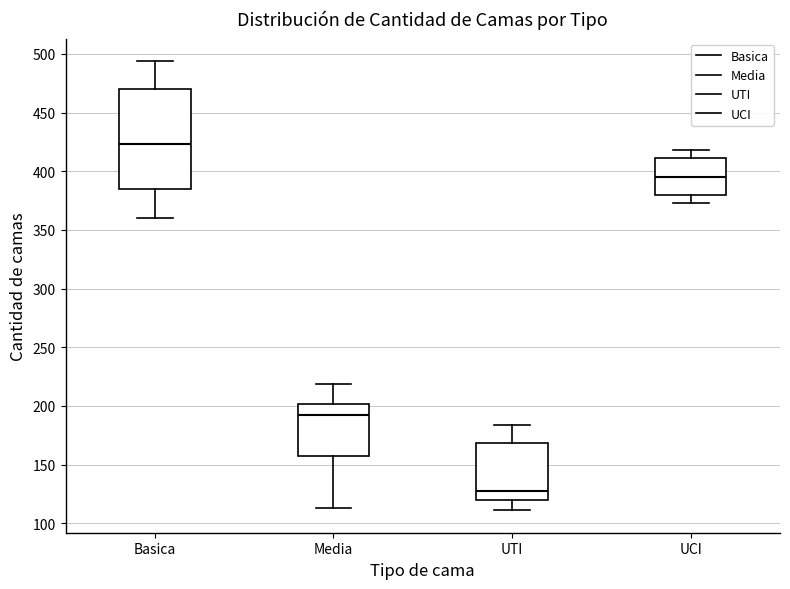

Where does the upper whisker of the box for Basica end on the y-axis? The values are not printed on the chart, so give them approximately, as read against the axis.

495